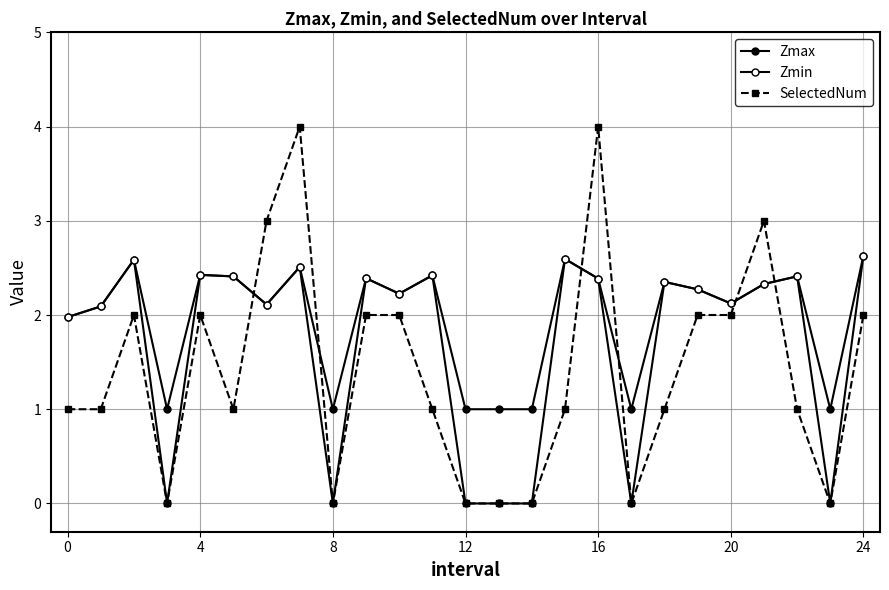

How many categories are shown in the chart?

25